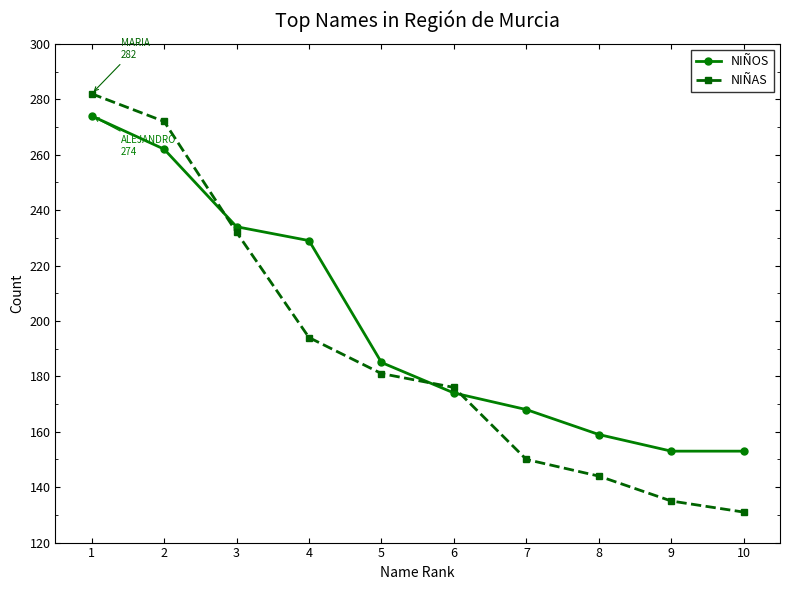

Between 8 and 9, which series saw the biggest shift?

NIÑAS